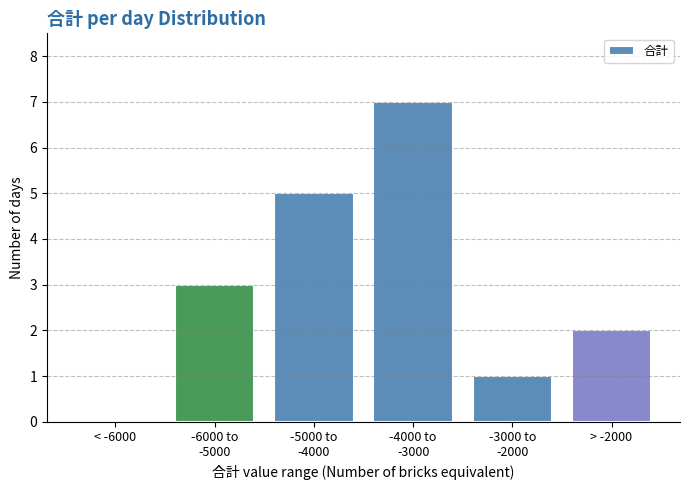

The chart shows a value of -4 at < -6000. True or false?

False